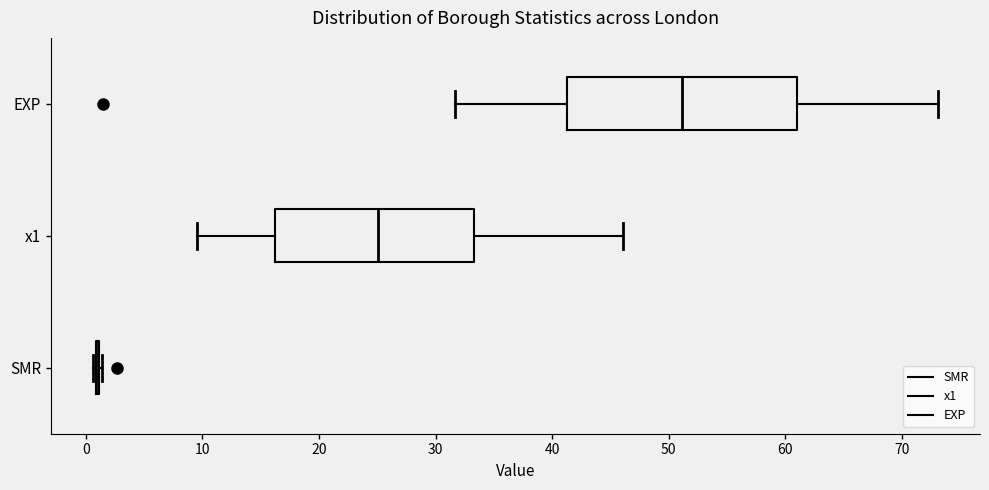

Which box is the widest, from its left edge to its right edge?

EXP